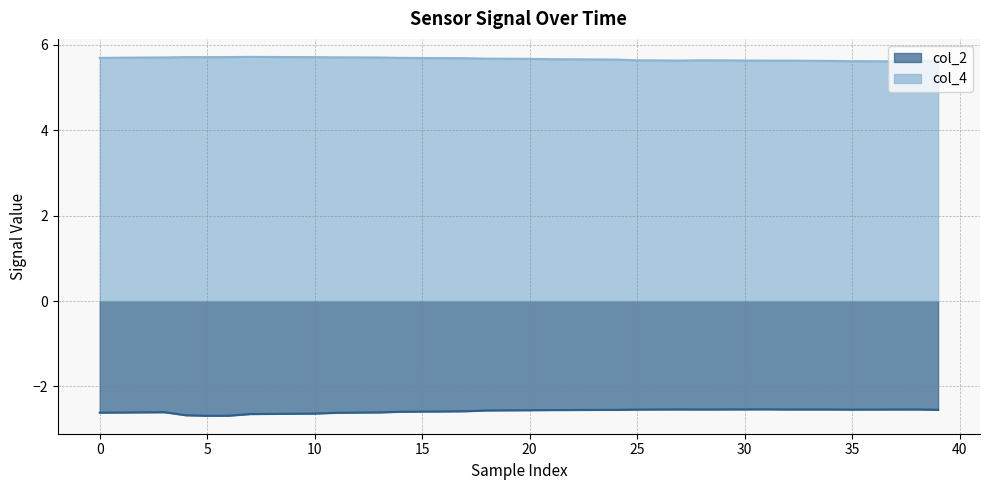

List the series in order of their peak value, highest first.

col_4, col_2